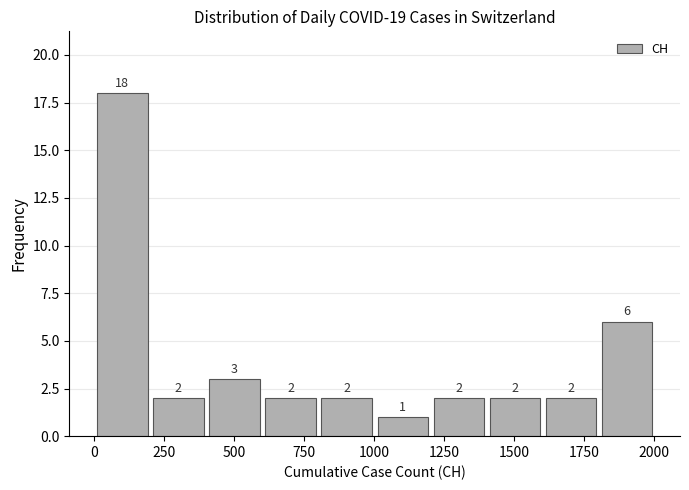

Which range on the x-axis has the tallest bar?

0 to 200